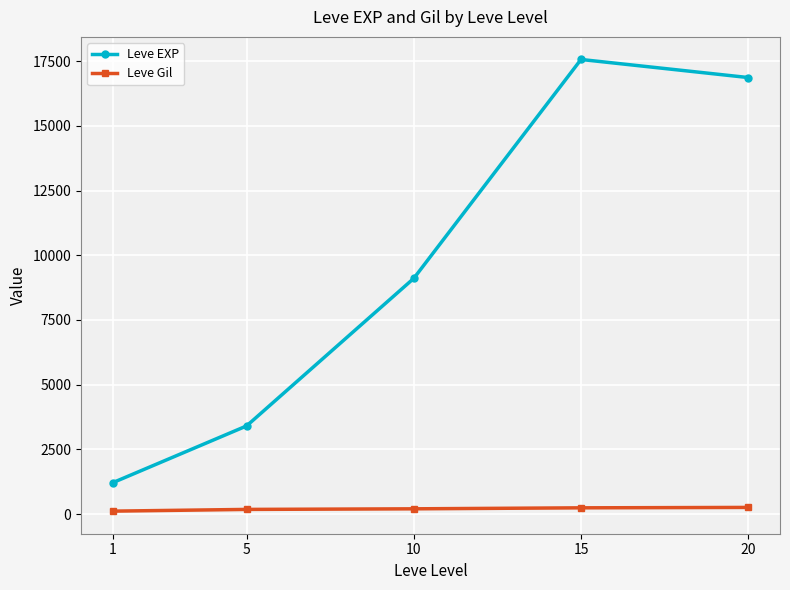

What is the total value across all series at 20?

17122.0